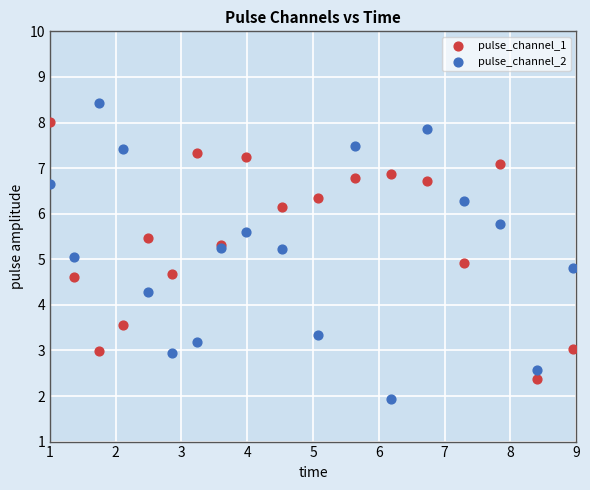

What is the X range (max minus min) for the scatter plot?

8.0